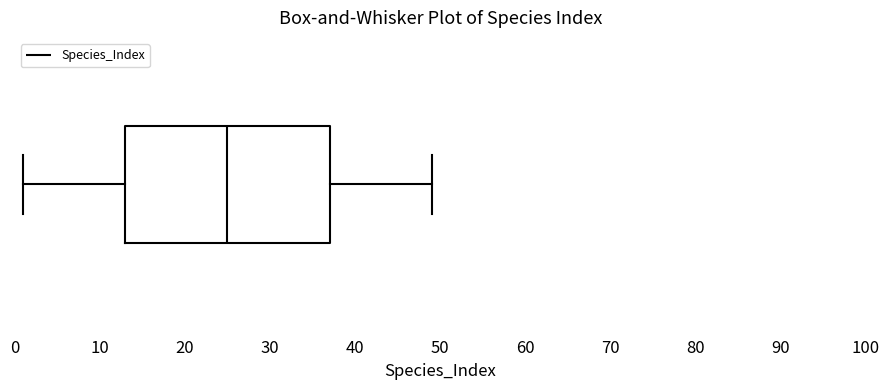

Where is the left edge of the box on the x-axis? The values are not printed on the chart, so give them approximately, as read against the axis.

13